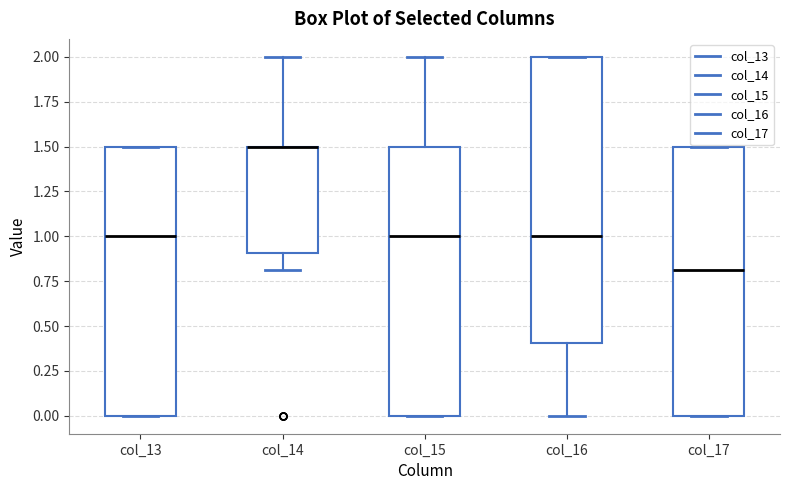

Where is the upper edge of the box for col_17 on the y-axis? The values are not printed on the chart, so give them approximately, as read against the axis.

1.5